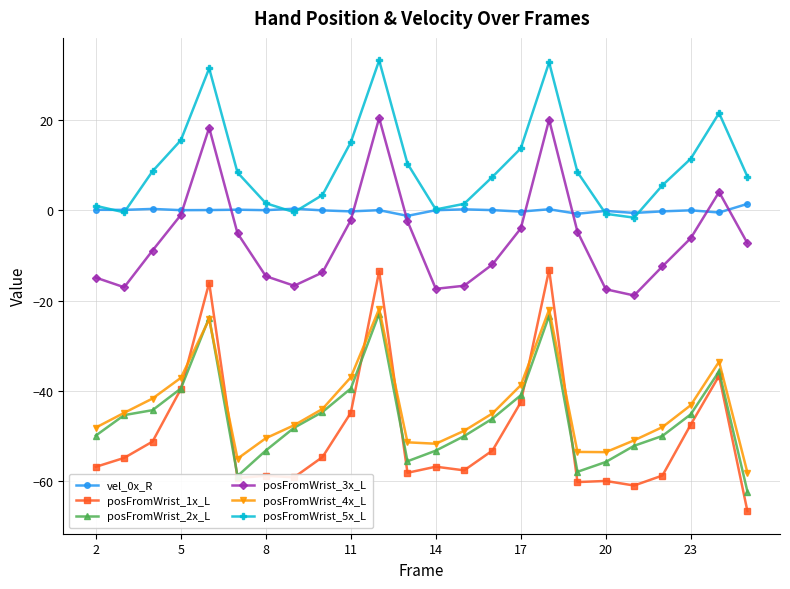

Which series has the largest total across all categories?

posFromWrist_5x_L